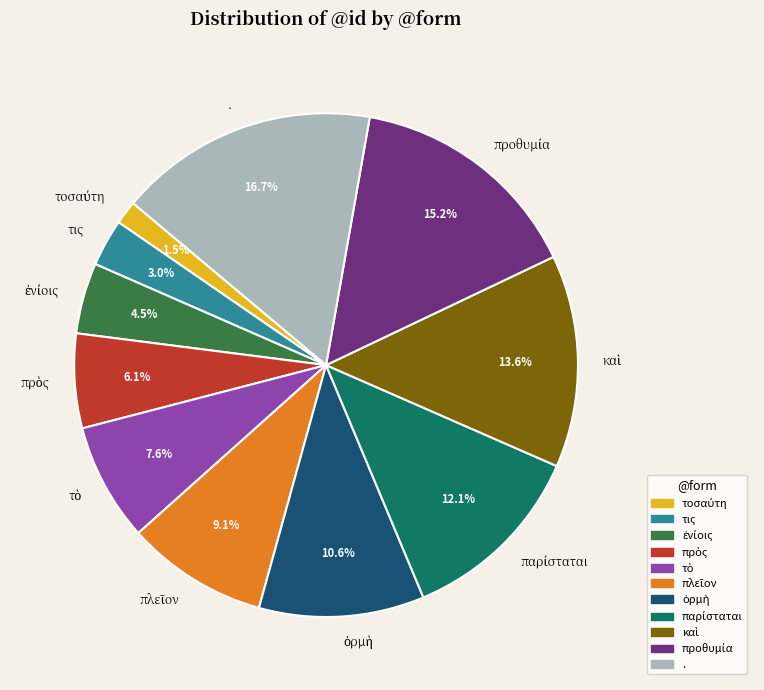

What is the largest slice in the pie chart?

.